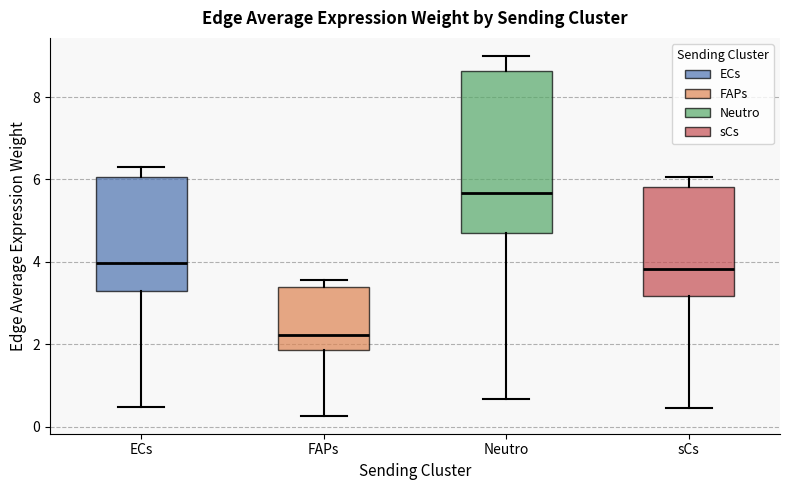

Reading left to right, transcribe this box plot: for each box, give where its median line is, the range the box spans, and where its two whiskers end, as read against the y-axis. The values are not printed on the chart, so give them approximately, as read against the axis.

ECs: median 4.0, box 3.4 to 6.0, whiskers 0.4 to 6.4
FAPs: median 2.2, box 1.8 to 3.4, whiskers 0.2 to 3.6
Neutro: median 5.6, box 4.8 to 8.6, whiskers 0.6 to 9.0
sCs: median 3.8, box 3.2 to 5.8, whiskers 0.4 to 6.0